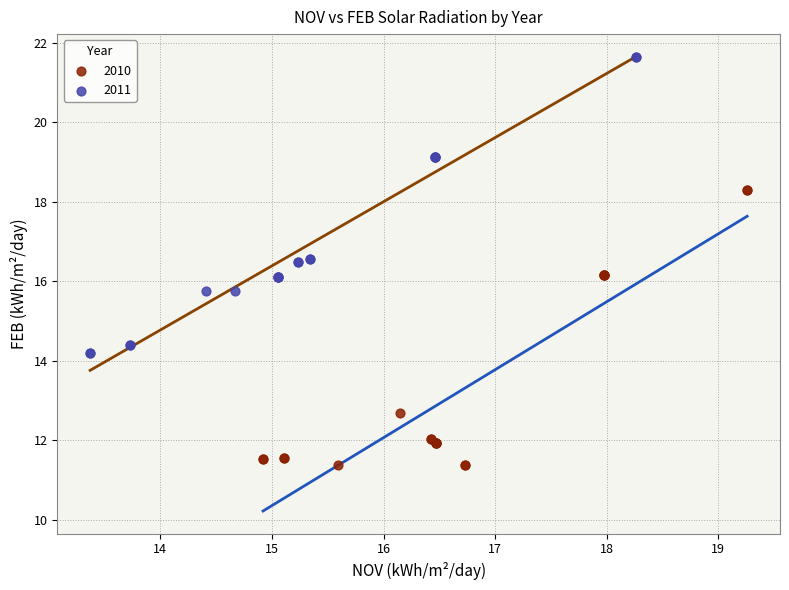

Which series reaches the maximum Y coordinate?

2011